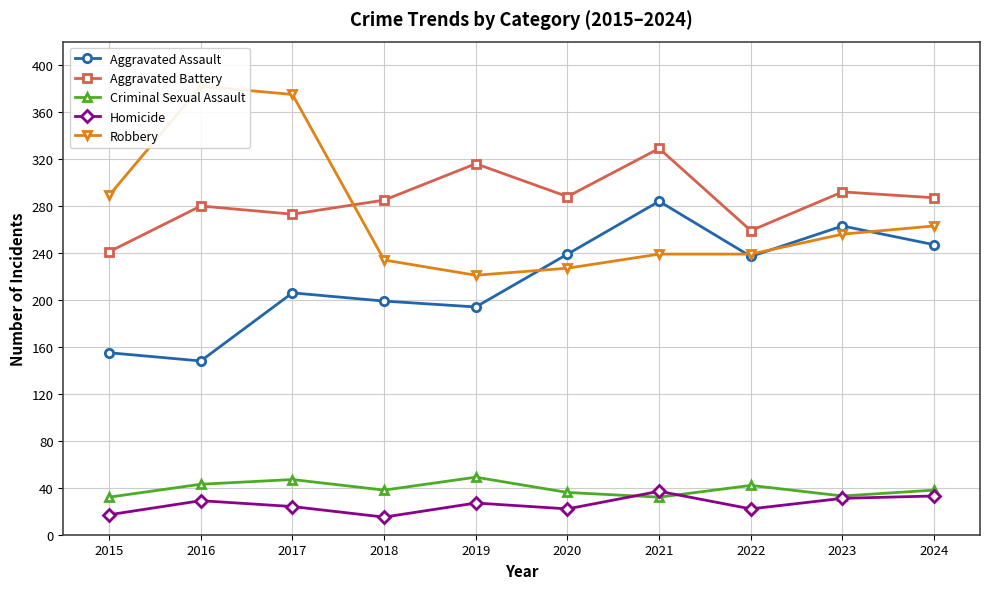

Between 2017 and 2020, which is larger?

2020